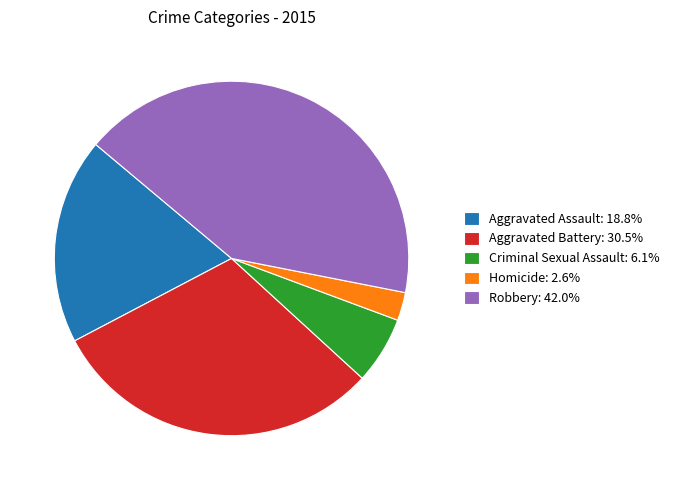

What is the ratio of the value at Robbery: 42.0% to the value at Aggravated Assault: 18.8%?

2.2